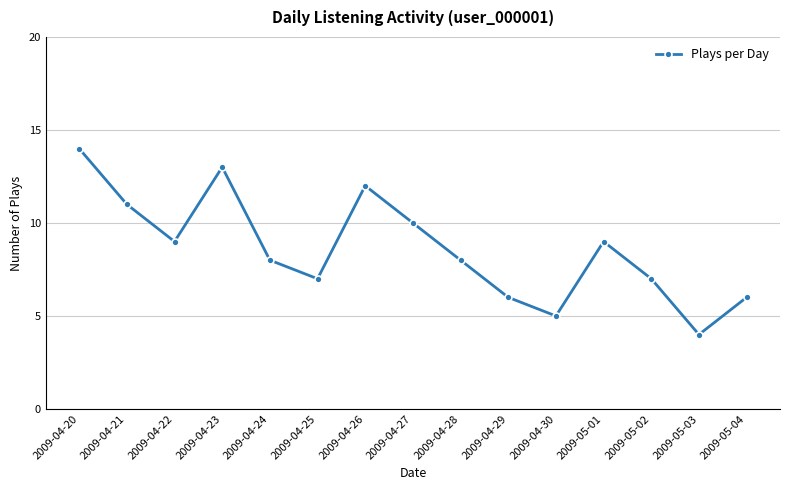

What is the difference between the maximum and minimum values?

10